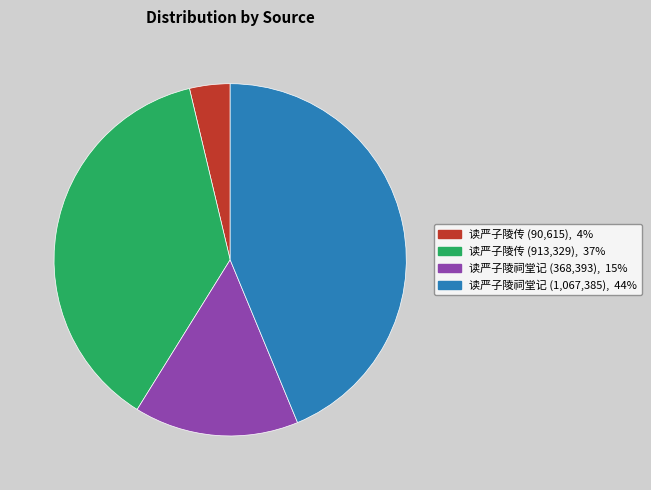

Does any single category account for the majority?

No